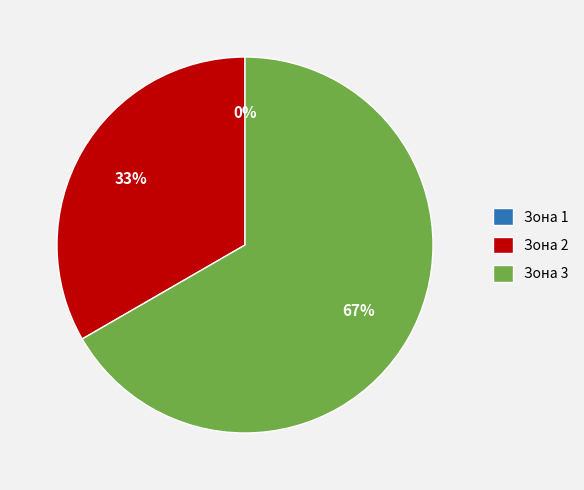

Count the number of slices in the pie.

3